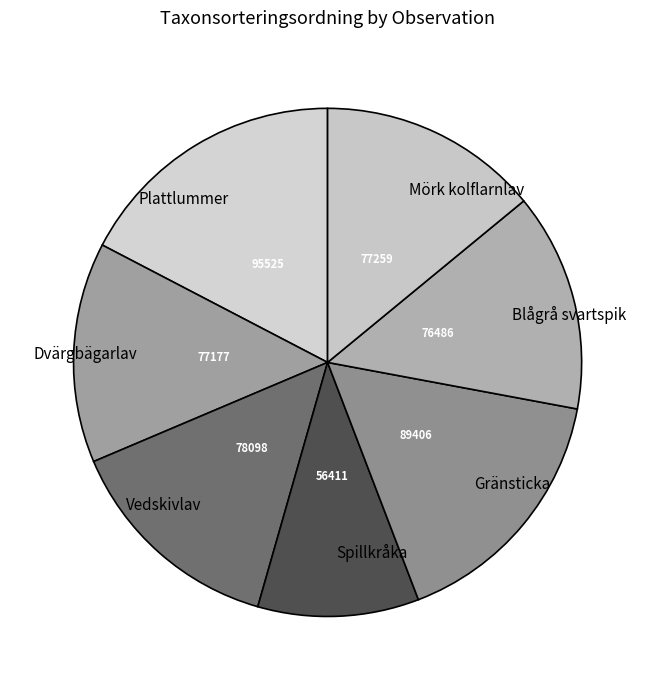

Which has a higher value, Gränsticka or Spillkråka?

Gränsticka